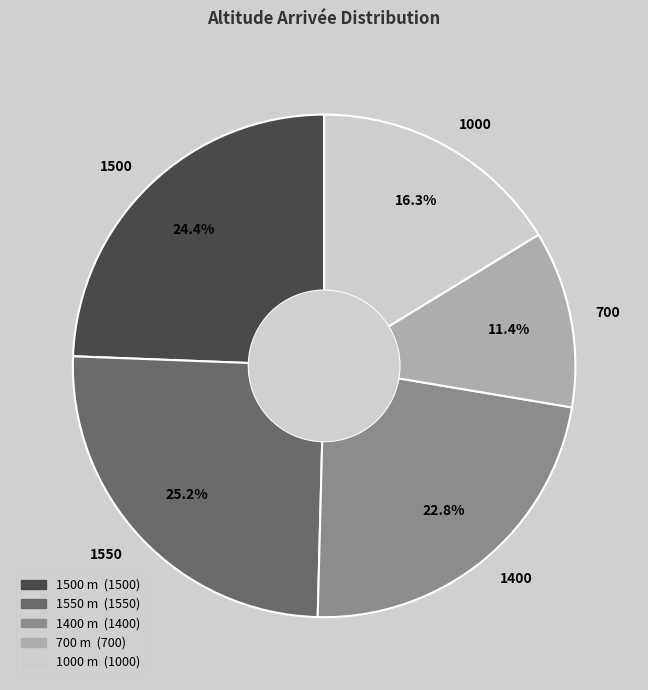

To the nearest percent, what portion does 1550 represent?

25%